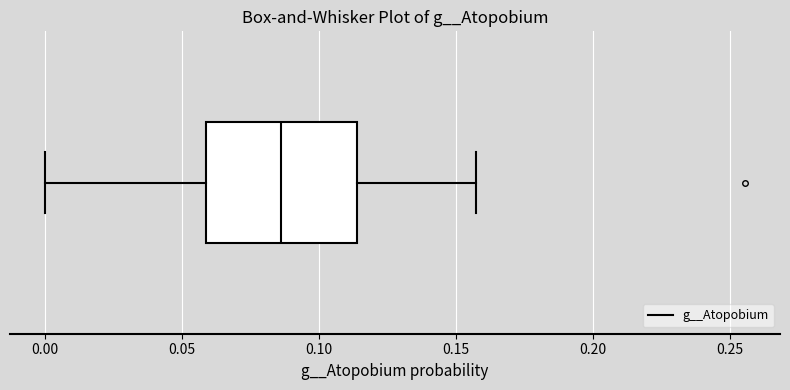

Where is the left edge of the box on the x-axis? The values are not printed on the chart, so give them approximately, as read against the axis.

0.060